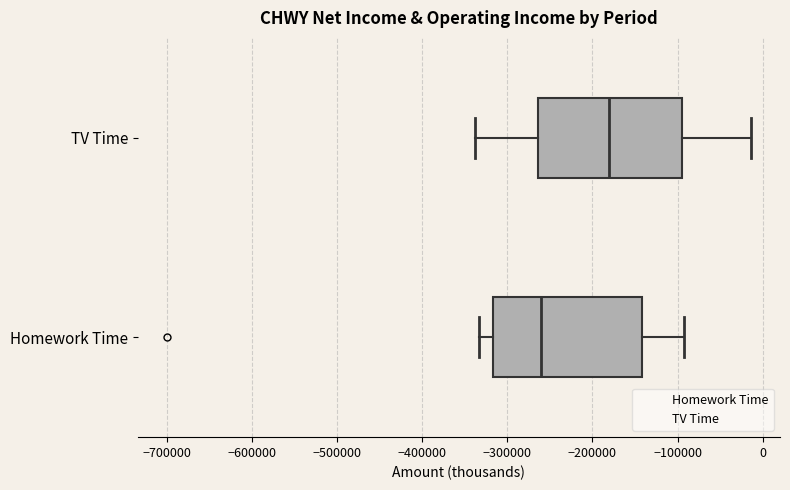

Reading bottom to top, read every box against the x-axis: the position of its median line, the range the box covers, and the ends of its whiskers. The values are not printed on the chart, so give them approximately, as read against the axis.

Homework Time: median -260000, box -320000 to -140000, whiskers -330000 to -90000
TV Time: median -180000, box -260000 to -90000, whiskers -340000 to -10000